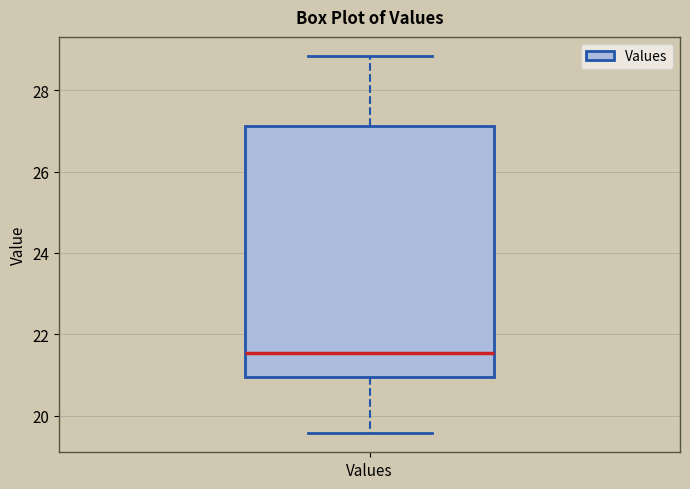

Transcribe this box plot: give where the median line is, the range the box spans, and where the two whiskers end, as read against the y-axis. The values are not printed on the chart, so give them approximately, as read against the axis.

median 21.6, box 21.0 to 27.2, whiskers 19.6 to 28.8